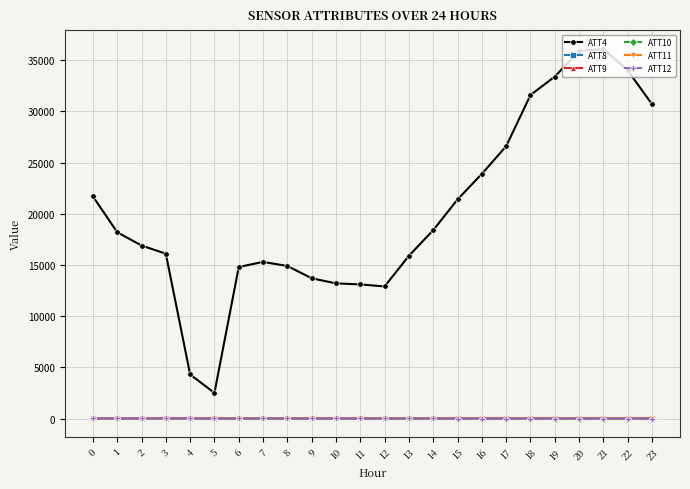

Which series has the largest range (max minus min)?

ATT4